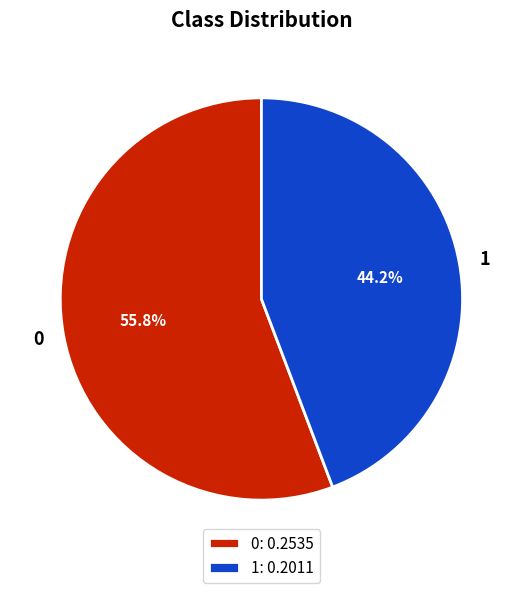

Which slice is the smallest?

1